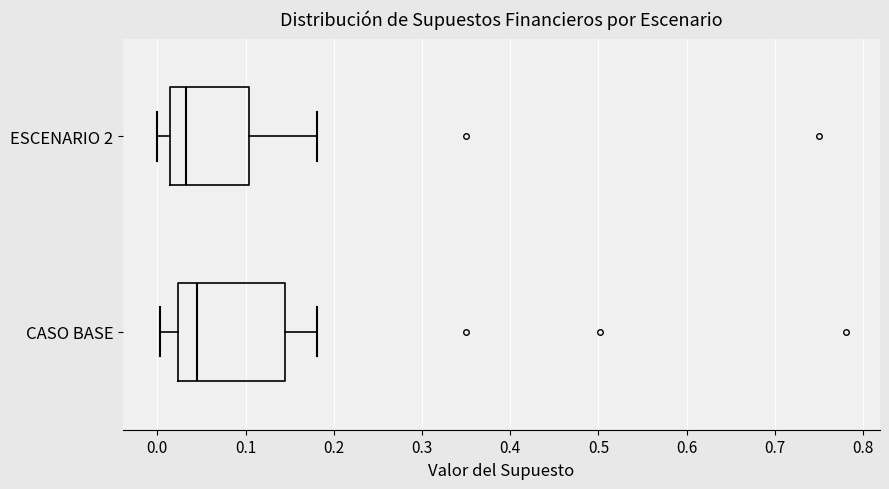

Which box has the furthest to the left median line?

ESCENARIO 2